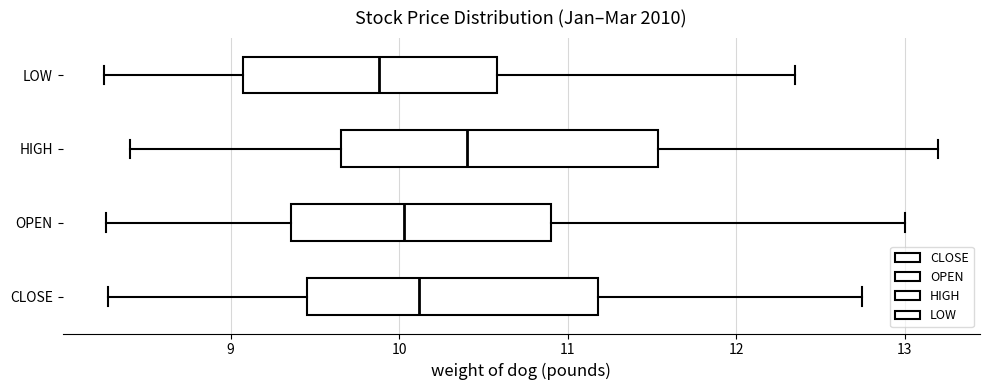

Where is the right edge of the box for CLOSE on the x-axis? The values are not printed on the chart, so give them approximately, as read against the axis.

11.2